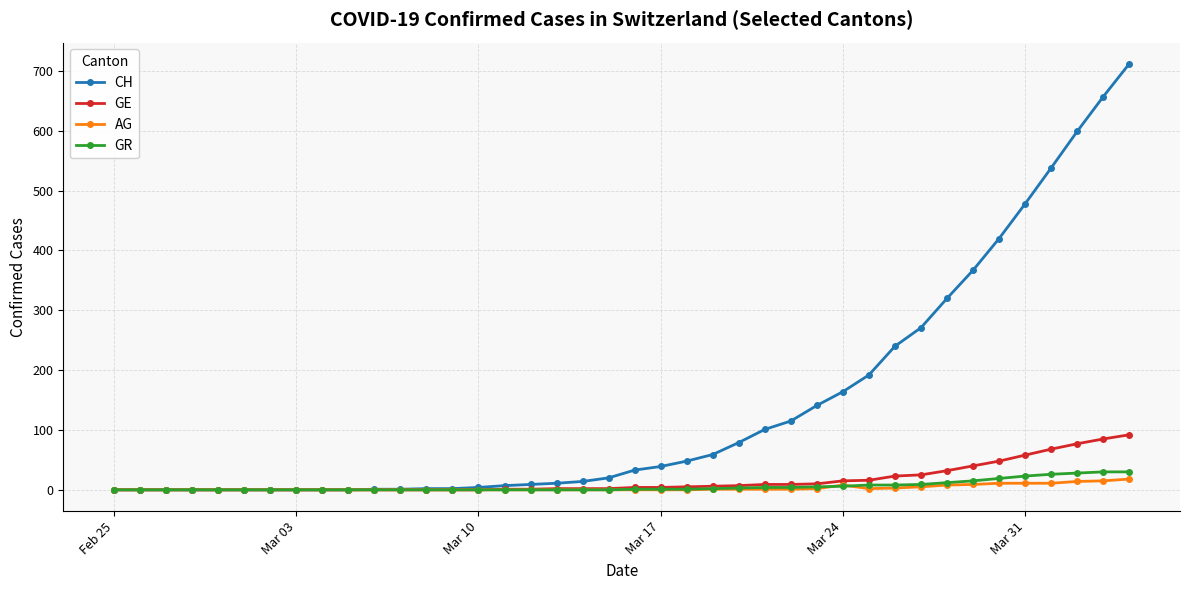

How many data points in CH are less than 33?

20